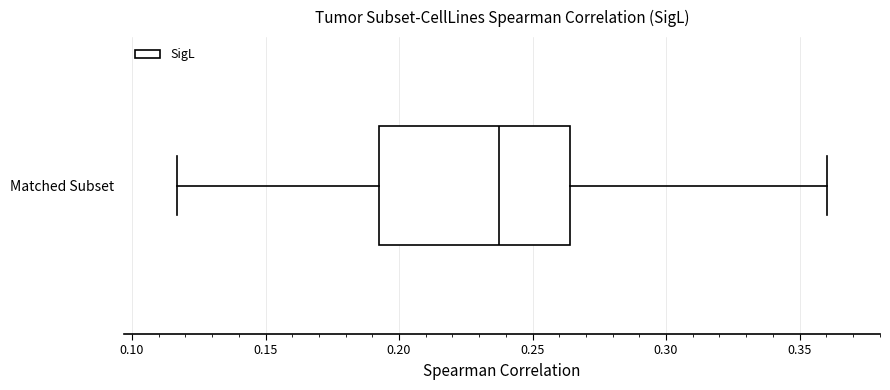

Read this box plot against the x-axis: the position of the median line, the range covered by the box, and the ends of both whiskers. The values are not printed on the chart, so give them approximately, as read against the axis.

median 0.235, box 0.190 to 0.265, whiskers 0.115 to 0.360